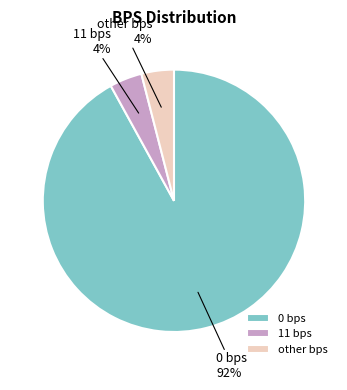

Approximately how many times larger is the value at 0 bps 92% compared to 11 bps 4%?

23.0